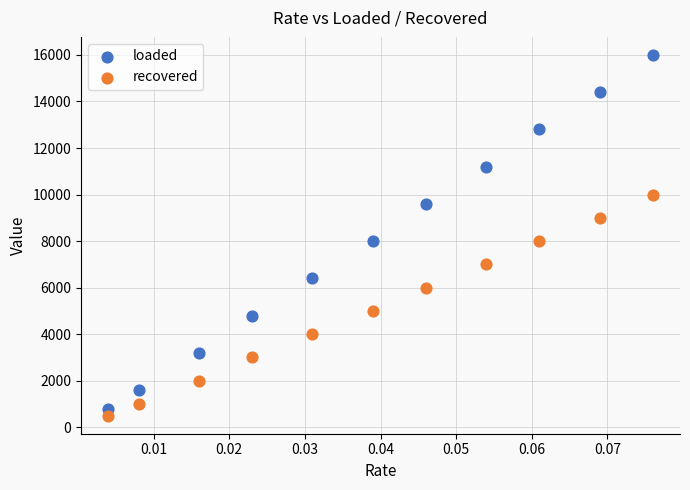

Across all data points, what is the range of Y values (max minus min)?

15500